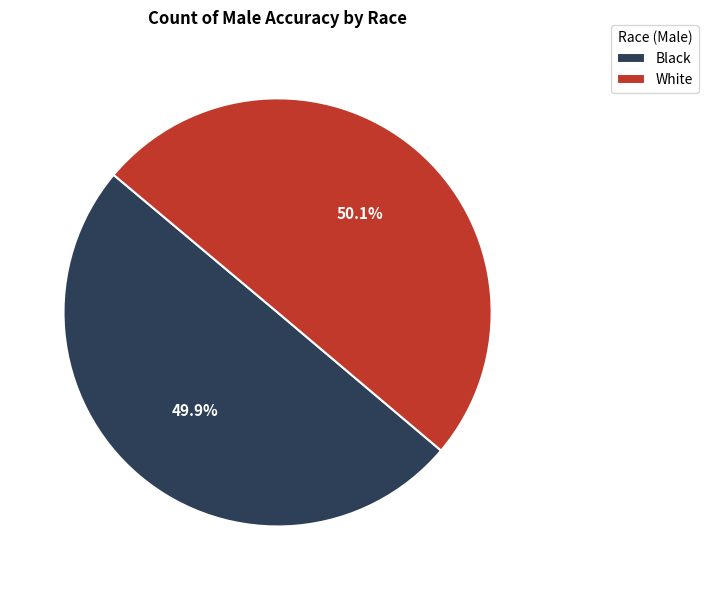

Approximately how many times larger is the value at White compared to Black?

1.0